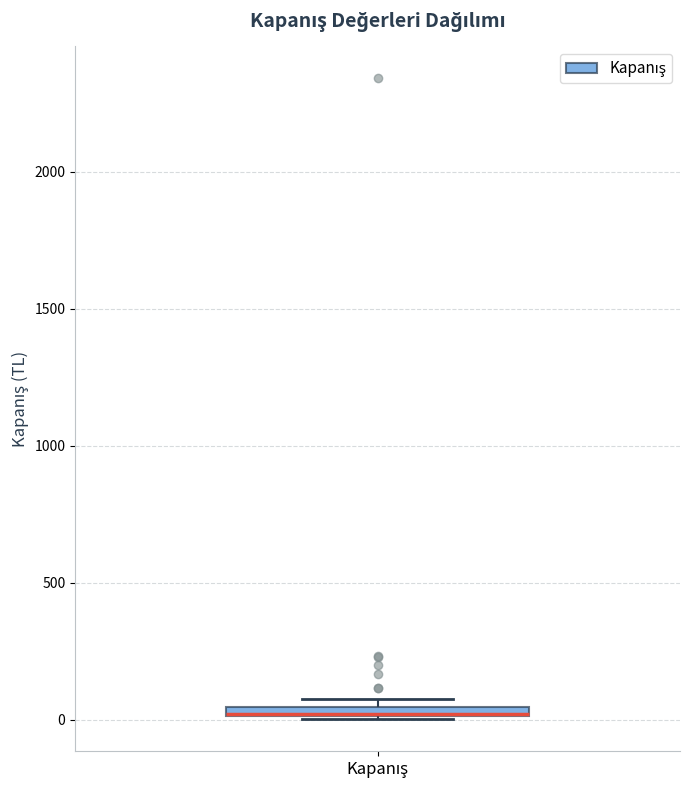

Where is the upper edge of the box for Kapanış on the y-axis? The values are not printed on the chart, so give them approximately, as read against the axis.

50